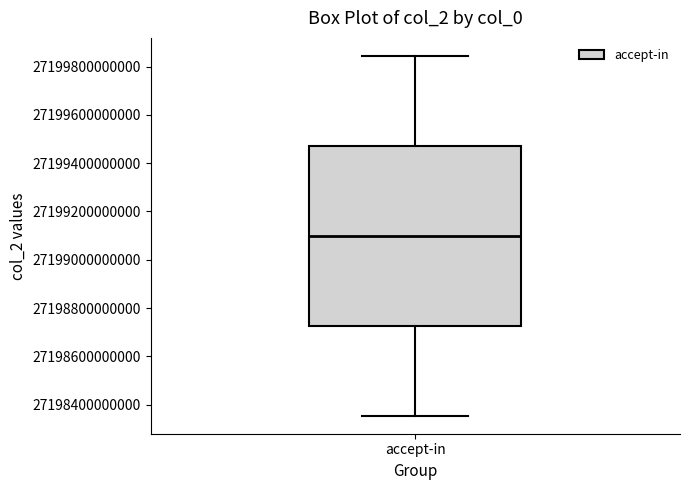

Where does the upper whisker of the box for accept-in end on the y-axis? The values are not printed on the chart, so give them approximately, as read against the axis.

27199840000000